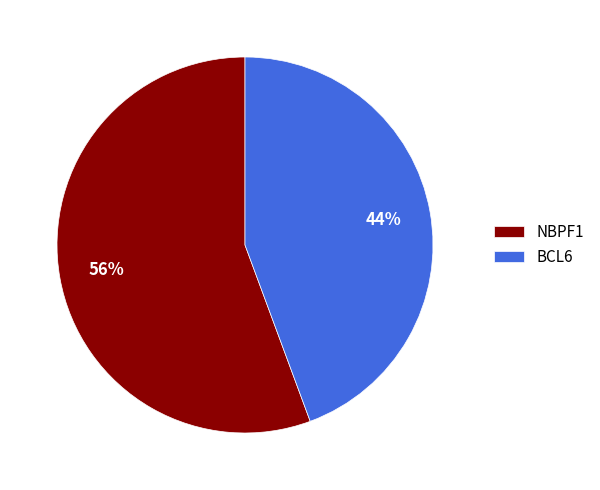

Rank the categories by value from lowest to highest.

BCL6, NBPF1